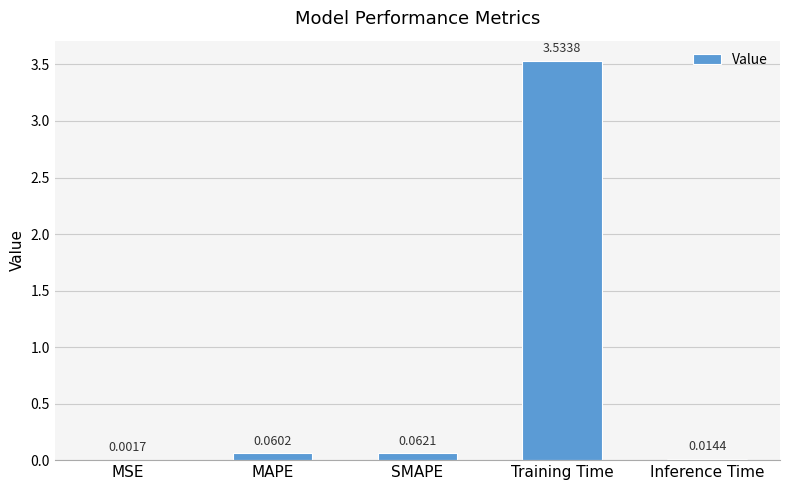

What is the change in value from MSE to SMAPE?

+0.1